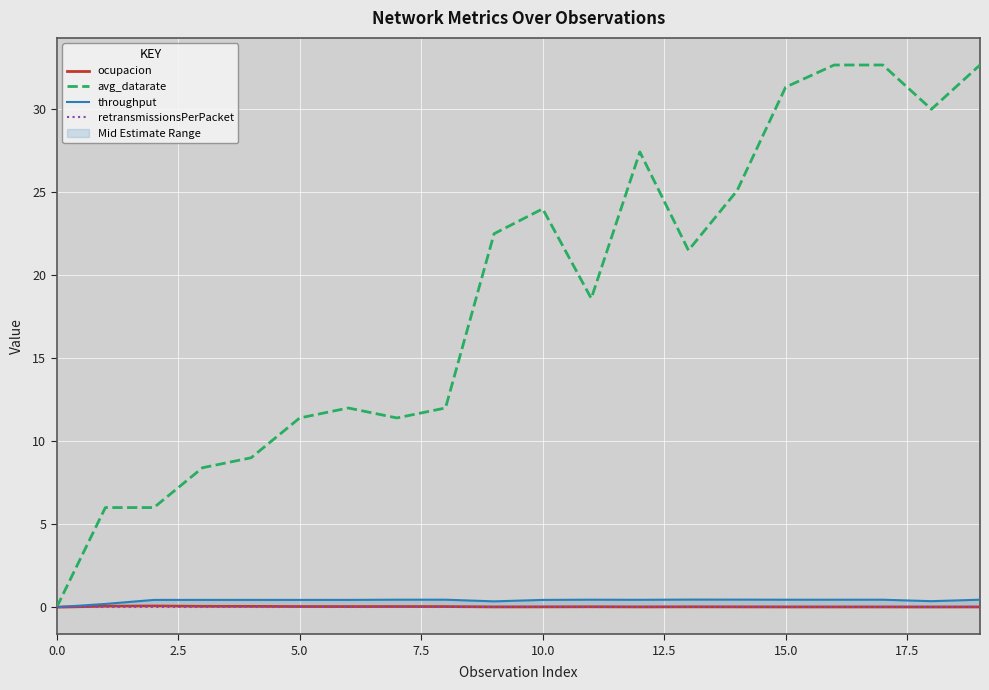

List the series in order of their peak value, highest first.

avg_datarate, throughput, ocupacion, retransmissionsPerPacket